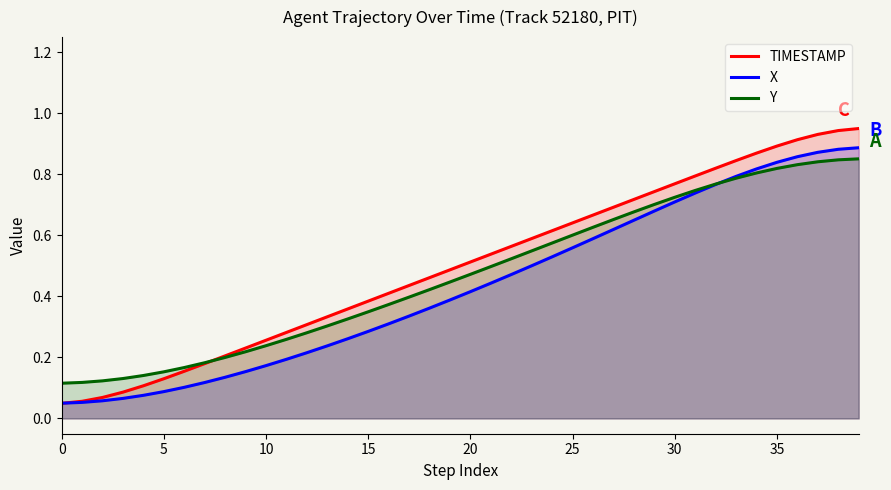

Which series has the largest range (max minus min)?

TIMESTAMP